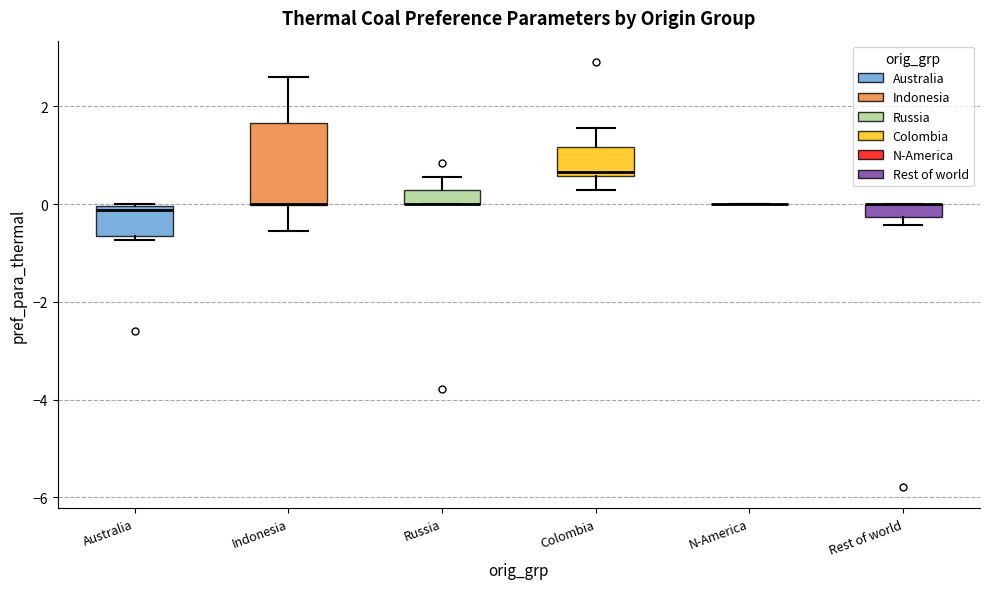

Which box is the tallest, from its lower edge to its upper edge?

Indonesia